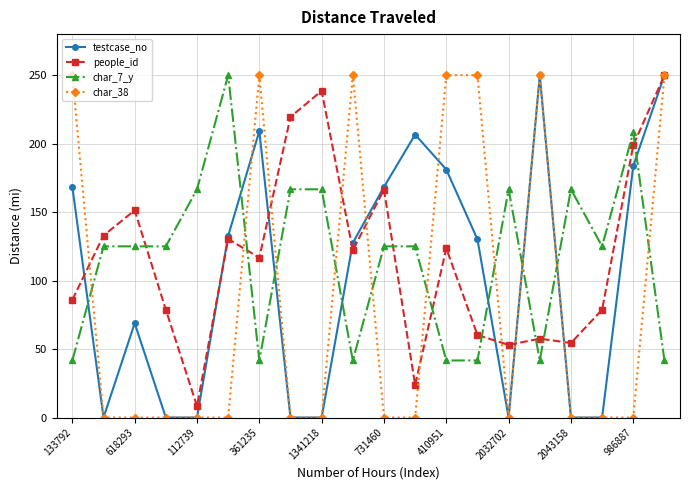

True or false: testcase_no and char_7_y cross at least once.

True